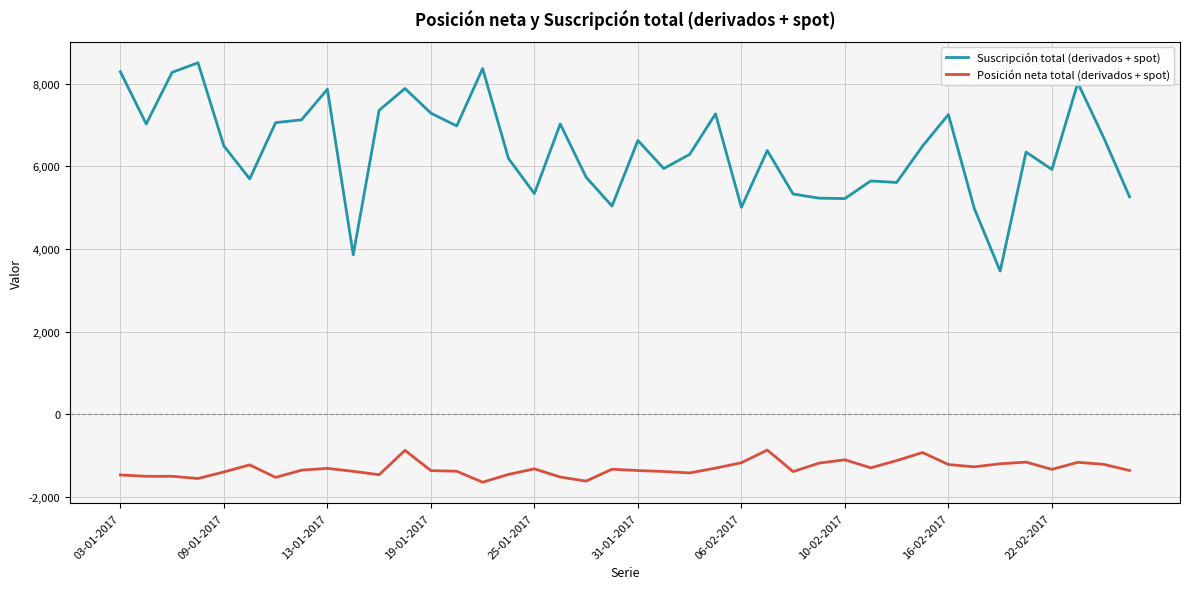

True or false: Posición neta total (derivados + spot) and Suscripción total (derivados + spot) cross at least once.

False